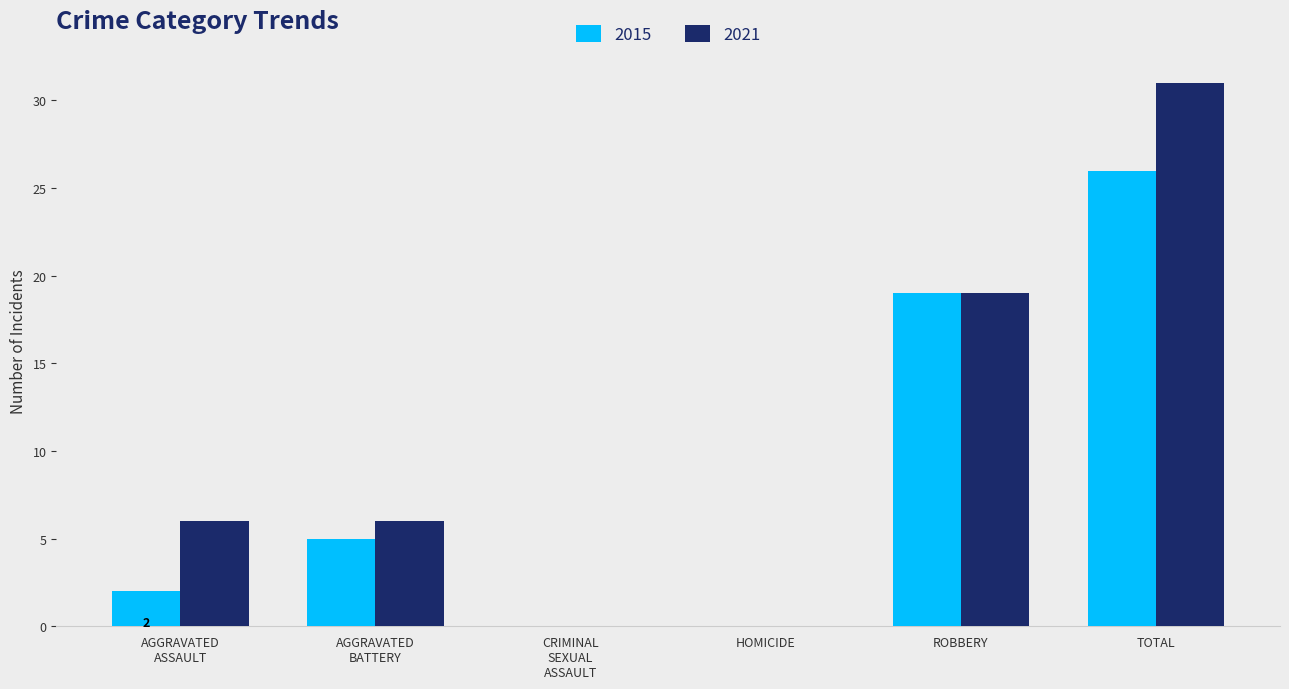

Which label corresponds to the largest value in the chart?

TOTAL